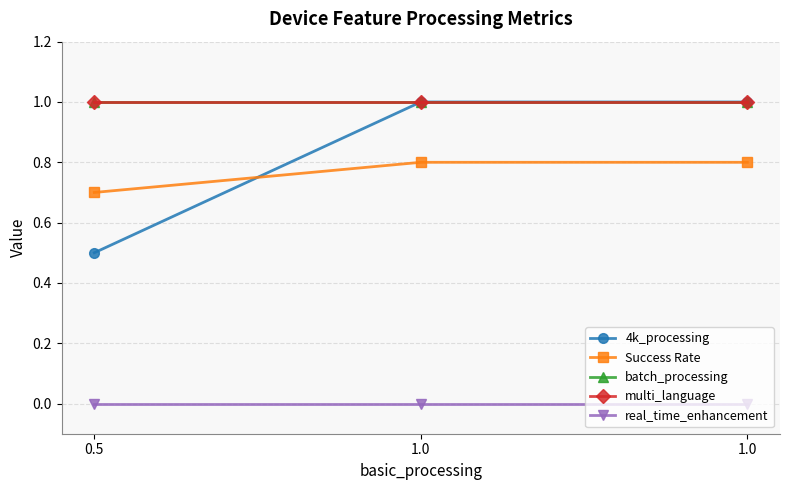

What is the spread (max minus min) of values at 1.0?

1.0